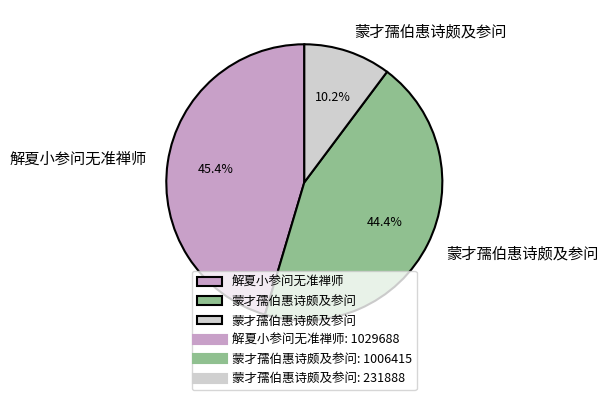

Is there any slice that represents more than half of the pie?

No